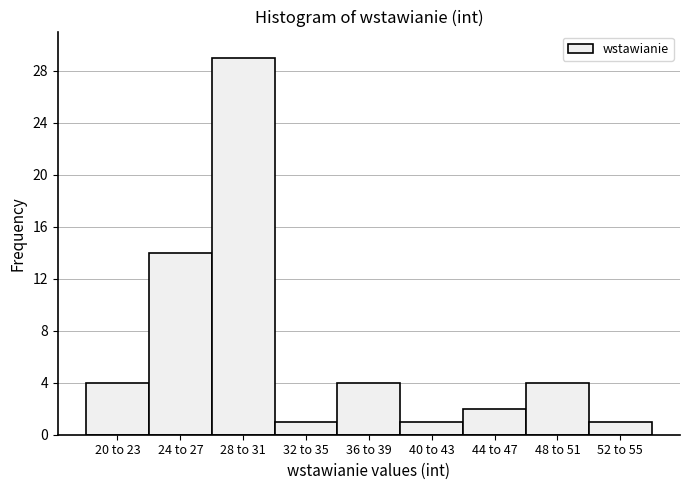

Reading left to right, extract all data points from this chart.

20 to 23=4	24 to 27=14	28 to 31=29	32 to 35=1	36 to 39=4	40 to 43=1	44 to 47=2	48 to 51=4	52 to 55=1